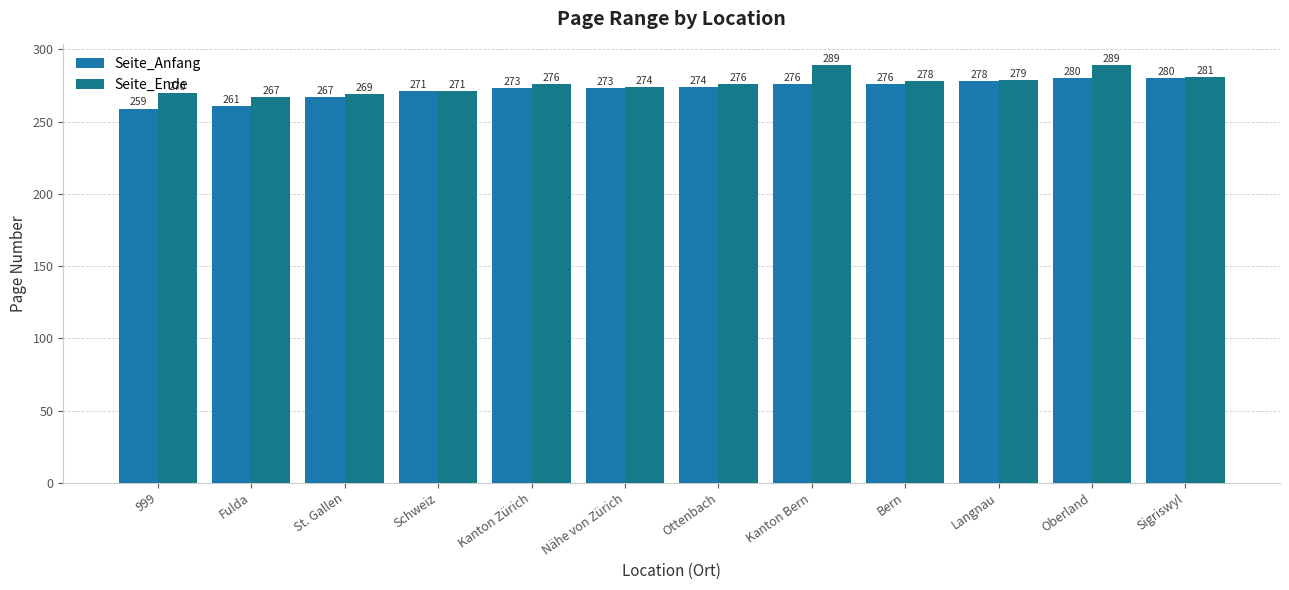

The value of Seite_Ende at Oberland is 98. True or false?

False